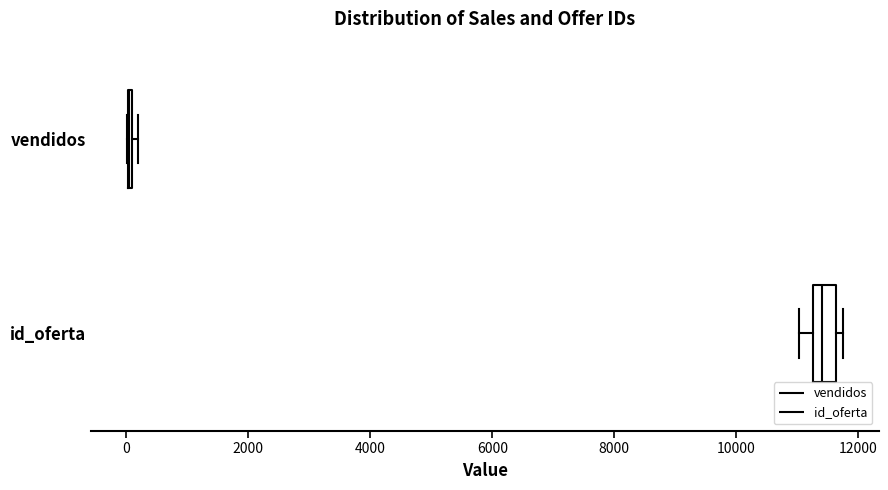

Reading bottom to top, read every box against the x-axis: the position of its median line, the range the box covers, and the ends of its whiskers. The values are not printed on the chart, so give them approximately, as read against the axis.

id_oferta: median 11400, box 11200 to 11600, whiskers 11000 to 11800
vendidos: box collapsed to a line at 0, whiskers 0 to 200